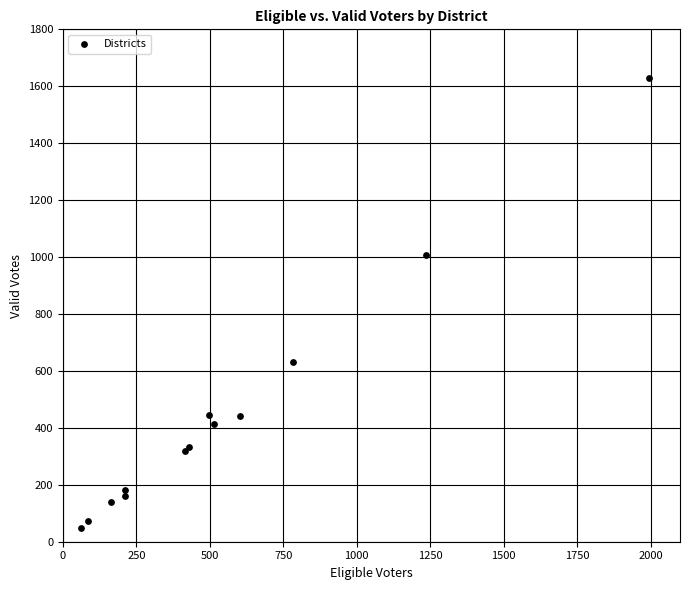

What Y value in the scatter plot is closest to 839?

1006